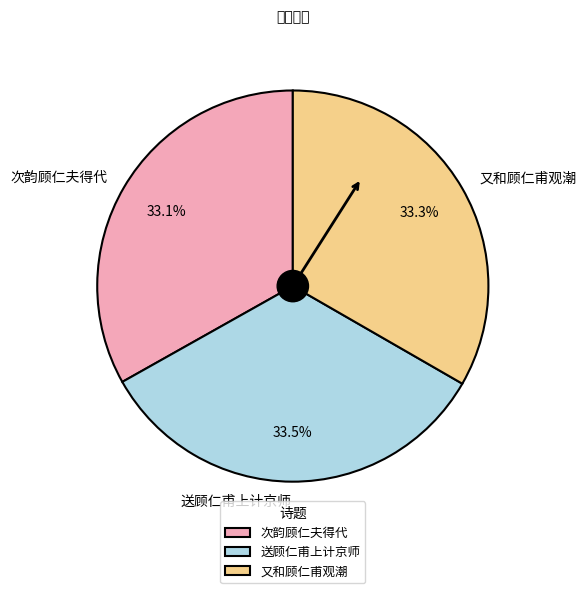

True or false: 送顾仁甫上计京师 accounts for 22% of the total.

False